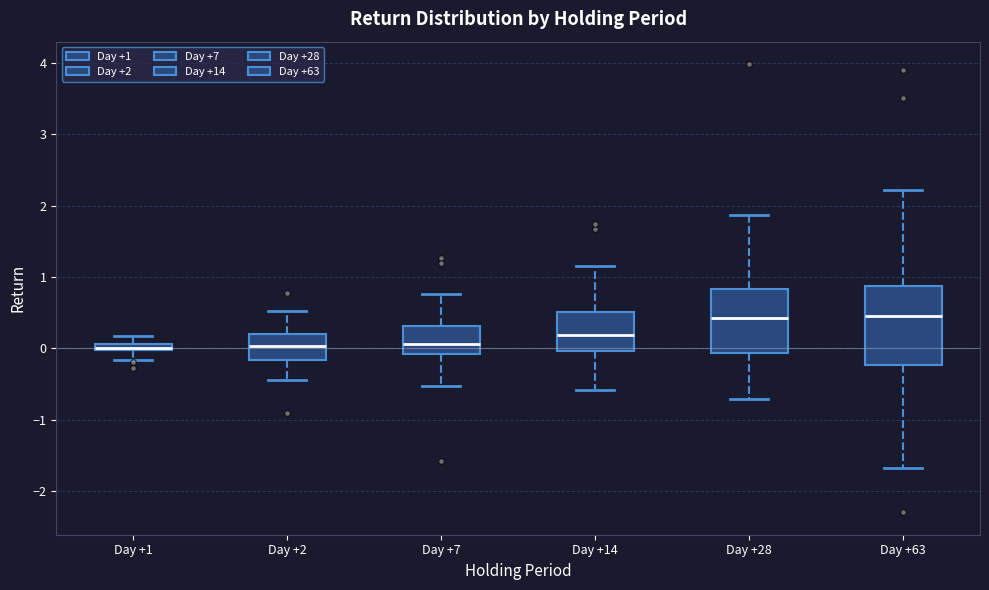

Which box is the tallest, from its lower edge to its upper edge?

Day +63